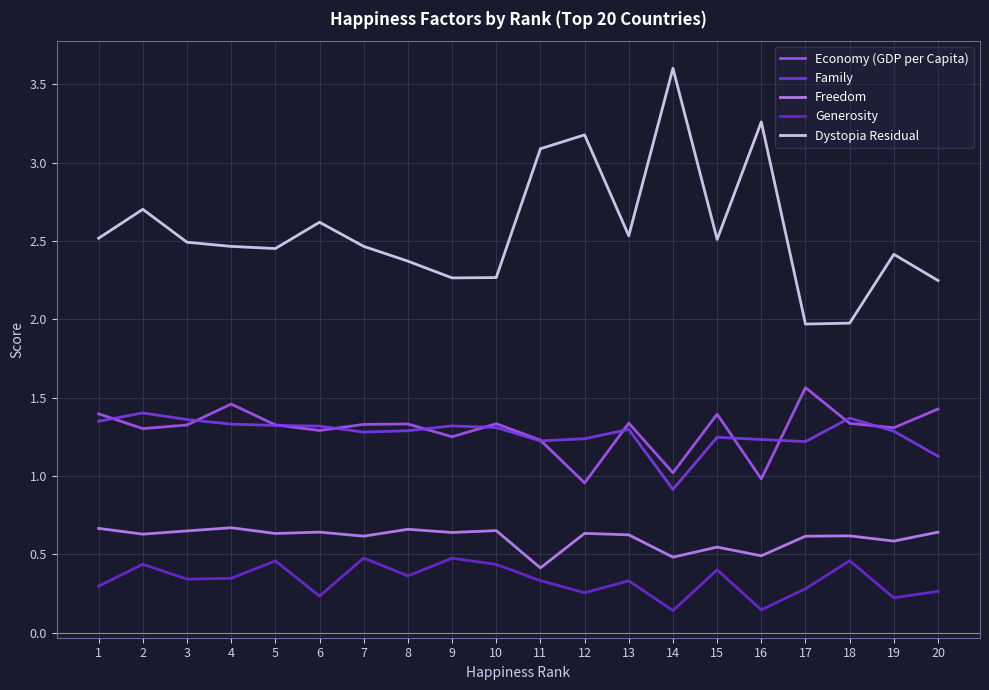

Which series has the largest total across all categories?

Dystopia Residual